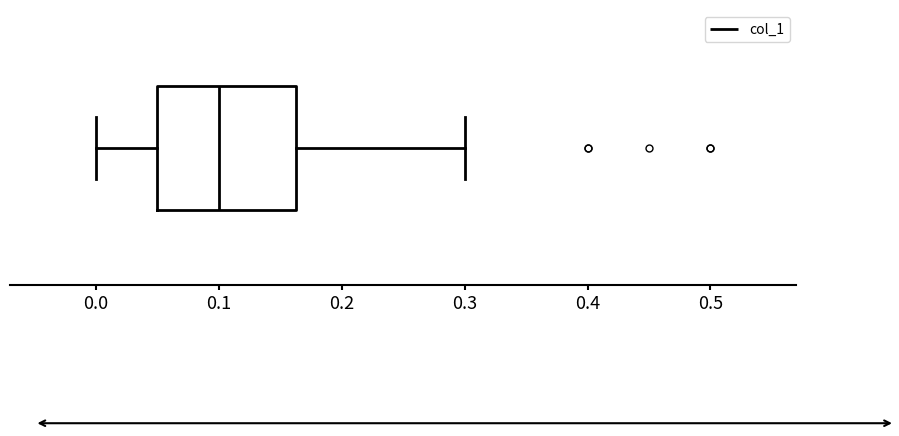

Transcribe this box plot: give where the median line is, the range the box spans, and where the two whiskers end, as read against the x-axis. The values are not printed on the chart, so give them approximately, as read against the axis.

median 0.10, box 0.05 to 0.16, whiskers 0.00 to 0.30